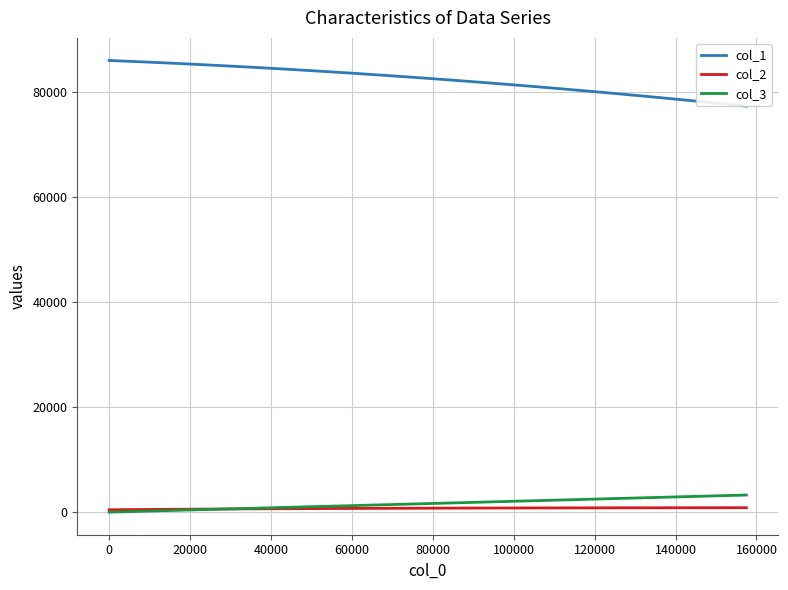

What is the maximum value shown in the chart?

85907.4